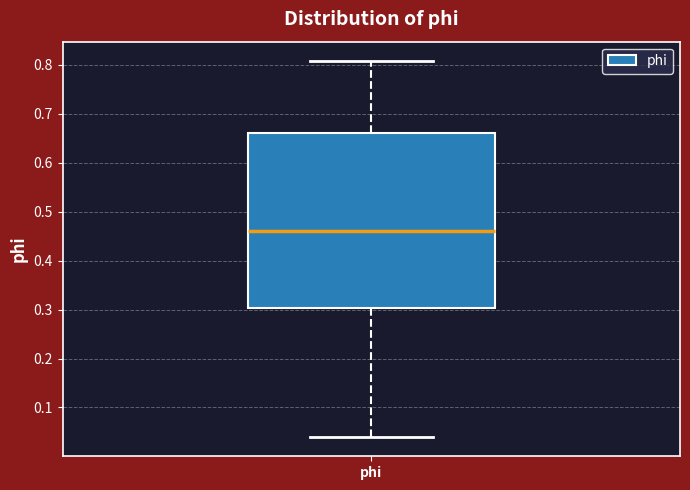

Read this box plot against the y-axis: the position of the median line, the range covered by the box, and the ends of both whiskers. The values are not printed on the chart, so give them approximately, as read against the axis.

median 0.46, box 0.30 to 0.66, whiskers 0.04 to 0.81